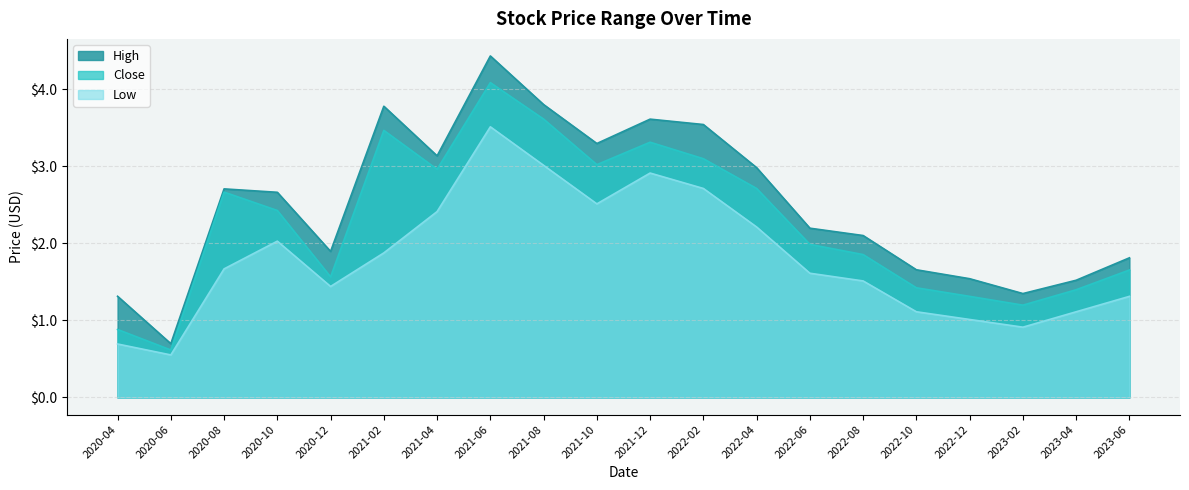

How many lines are shown in the chart?

3